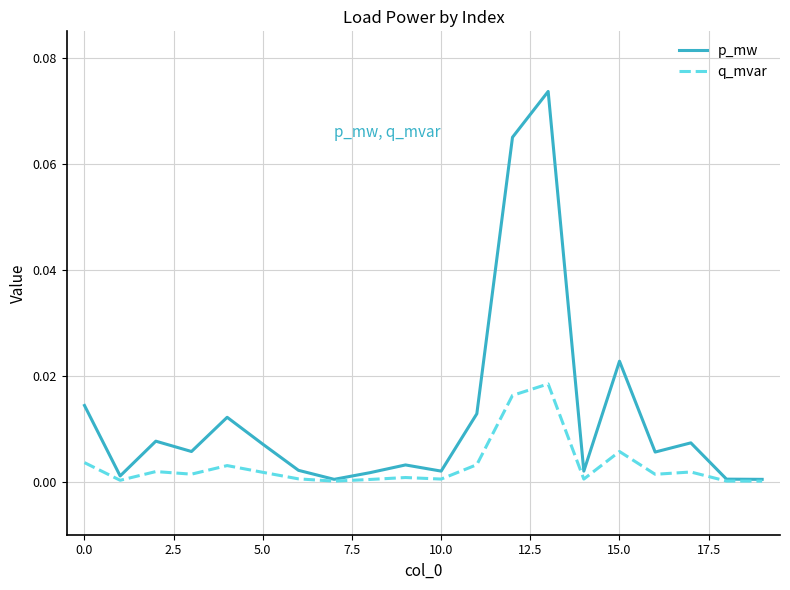

Which series has the largest total across all categories?

p_mw